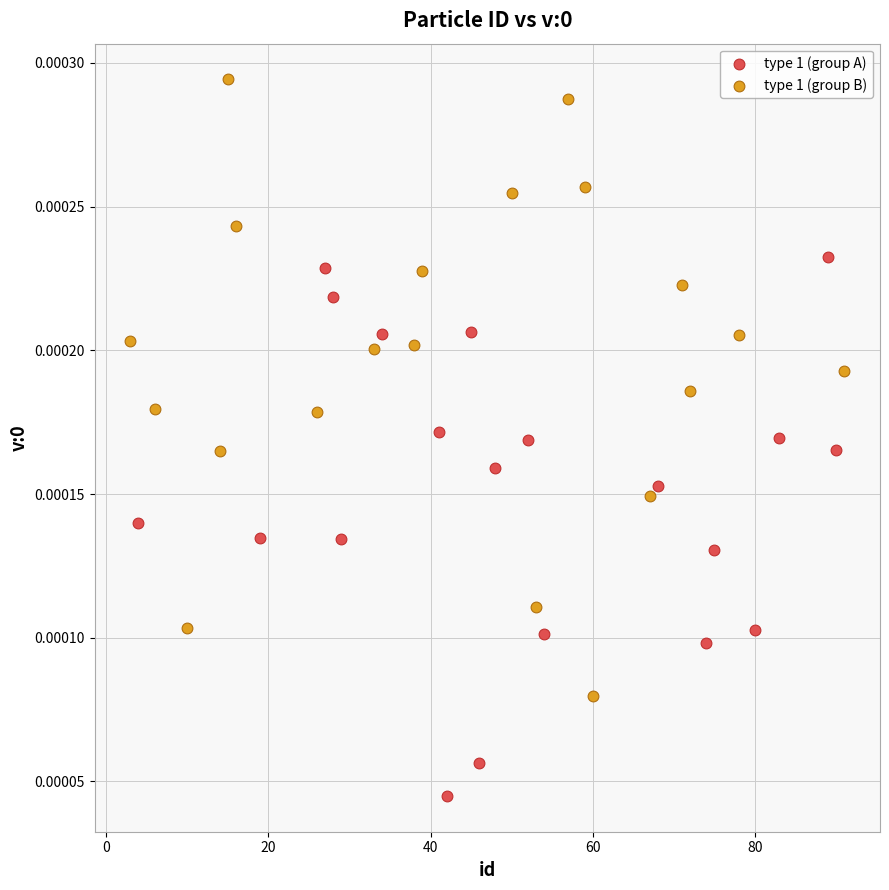

Which series contains the highest Y value?

type 1 (group B)